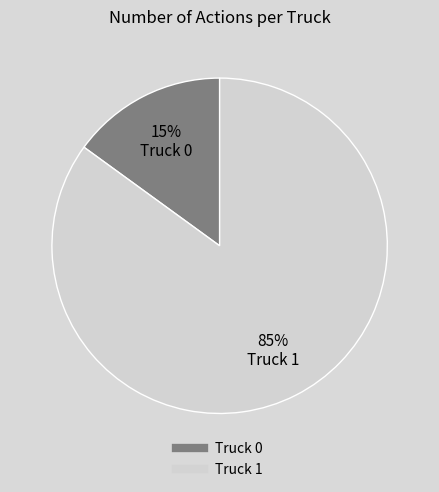

To the nearest percent, what is the difference between the Truck 0 and Truck 1 slice percentages?

70%